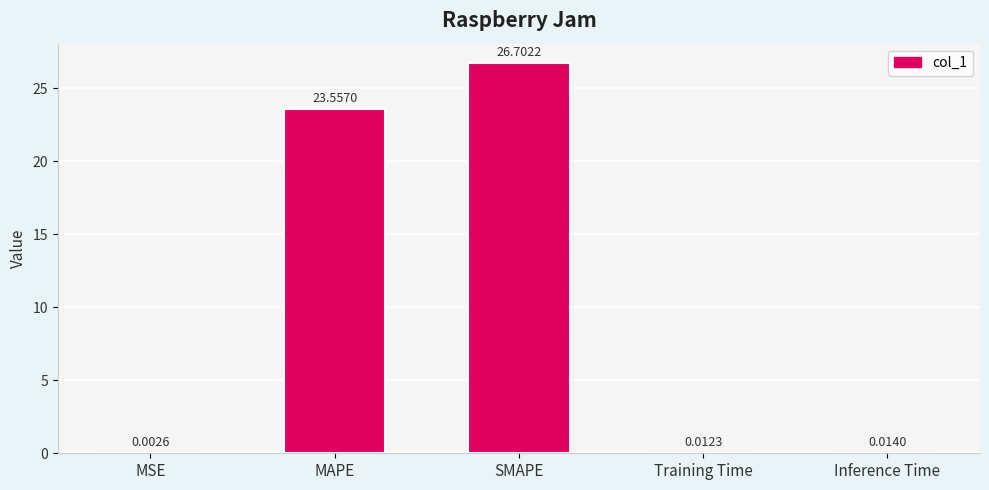

What is the greatest value displayed?

26.7